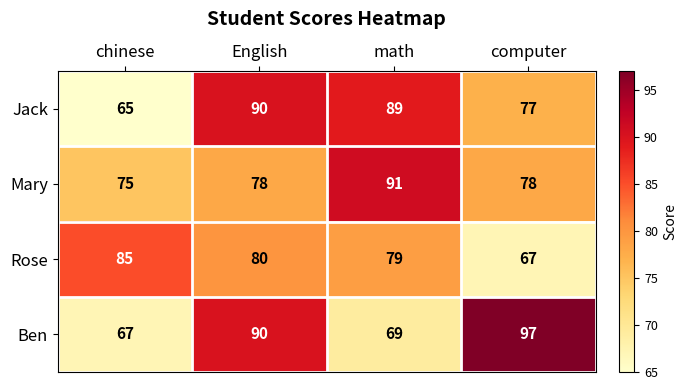

What is the approximate value of Ben at math, to the nearest 5?

70